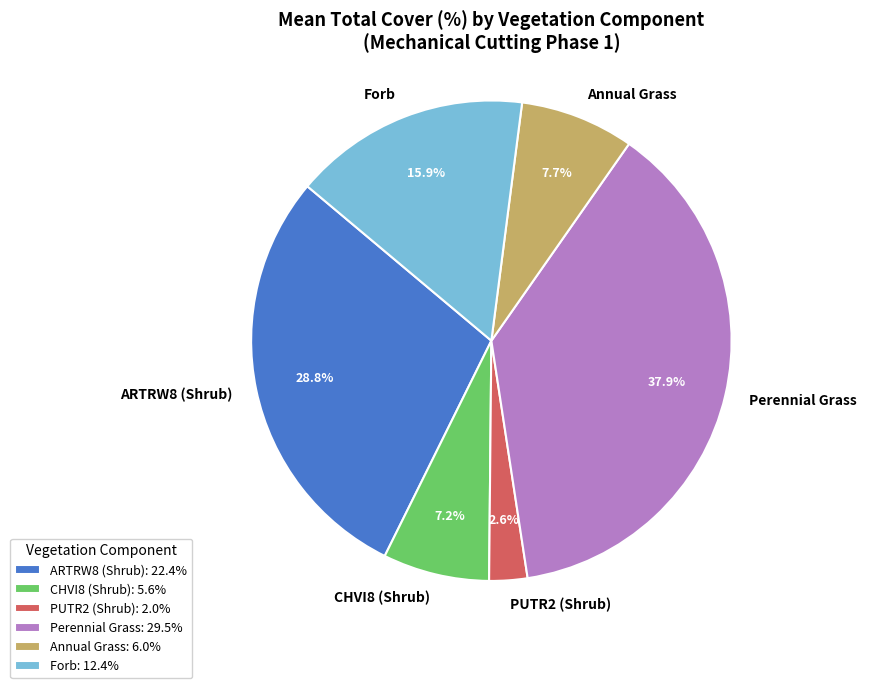

To the nearest percent, what portion does CHVI8 (Shrub) represent?

7%